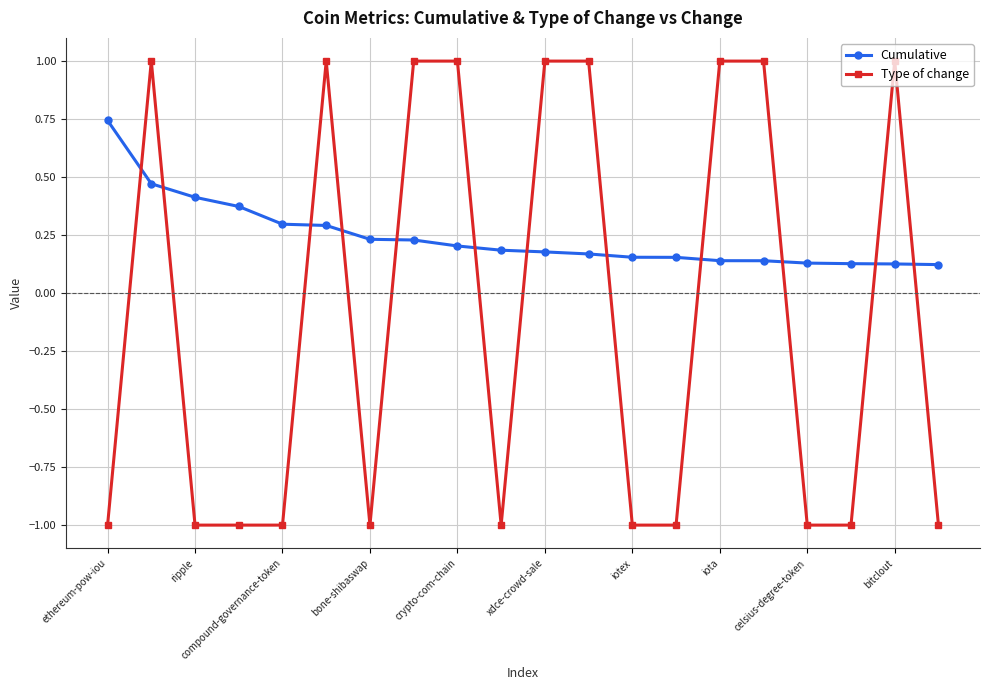

Which series has the widest spread of values?

Type of change